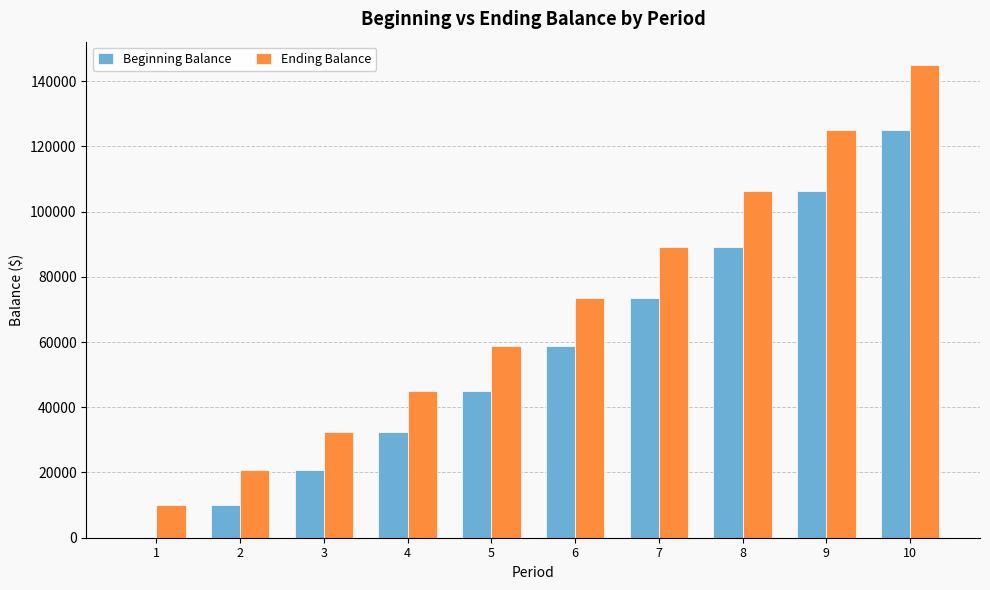

What are all the series names shown in the legend?

Beginning Balance, Ending Balance